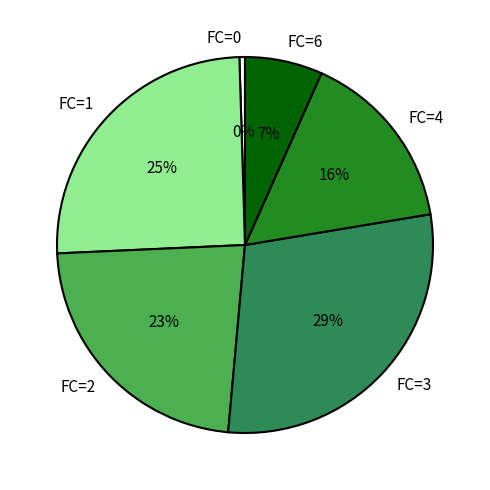

How many segments does this pie chart have?

6